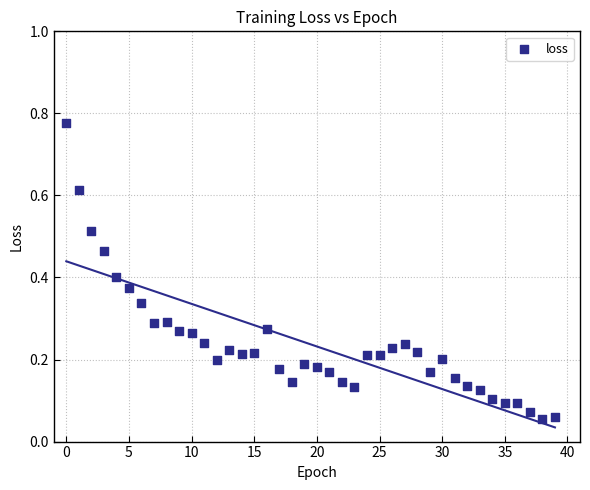

What is the range of Y values (max minus min)?

0.7